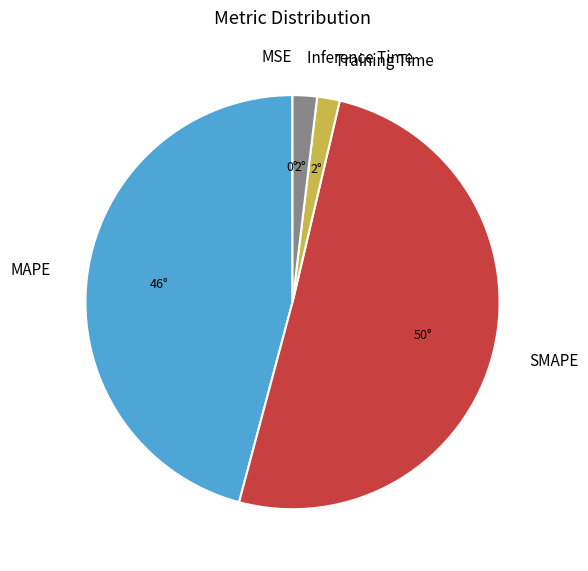

Does Inference Time represent more than half of the total?

No